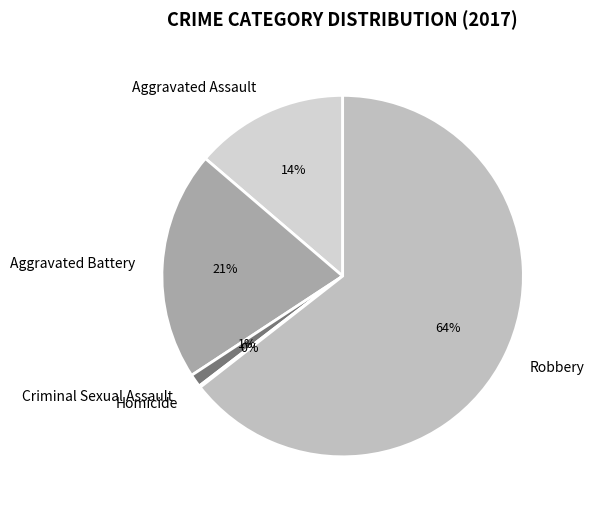

Which category has the biggest portion of the pie?

Robbery